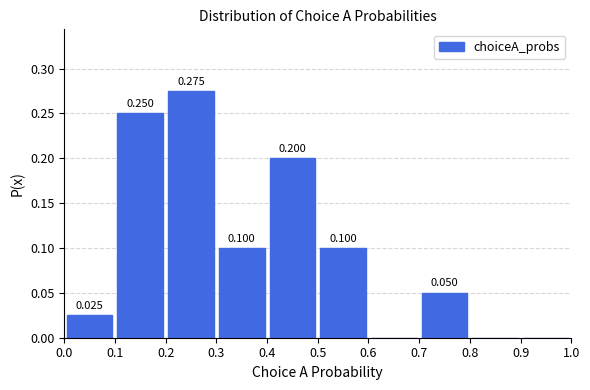

Over which range of the x-axis is the bar tallest?

0.2 to 0.3